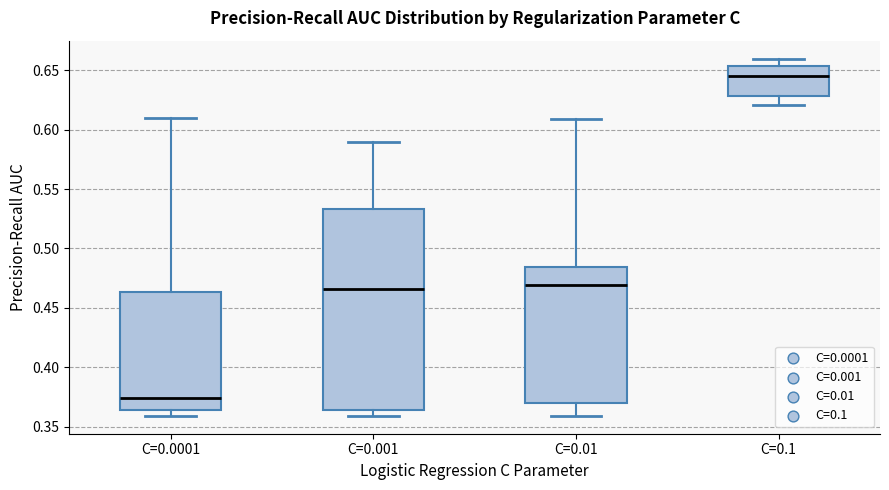

Where does the upper whisker of the box for C=0.01 end on the y-axis? The values are not printed on the chart, so give them approximately, as read against the axis.

0.610